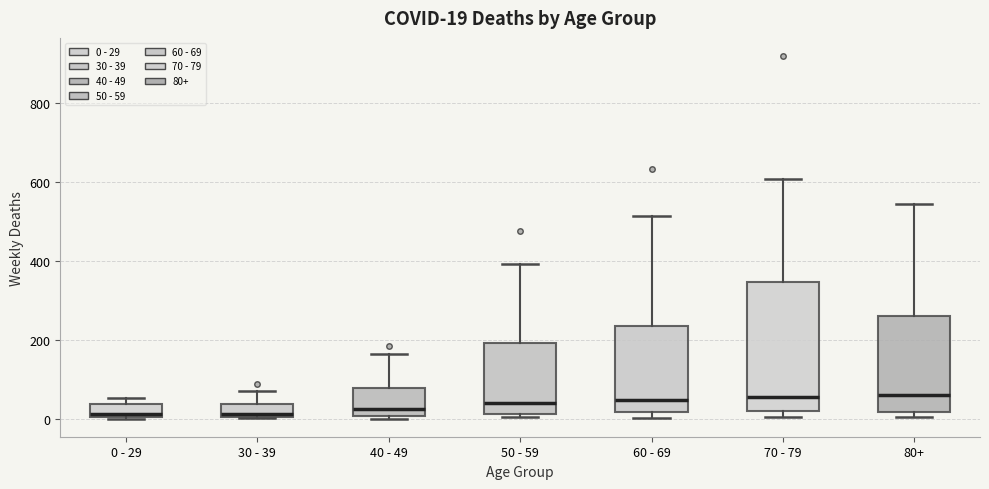

Which box is the tallest, from its lower edge to its upper edge?

70 - 79